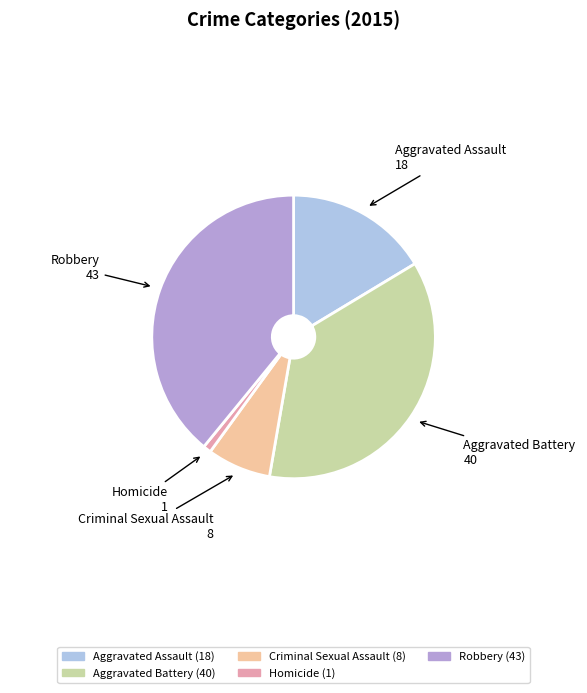

Is there any slice that represents more than half of the pie?

No